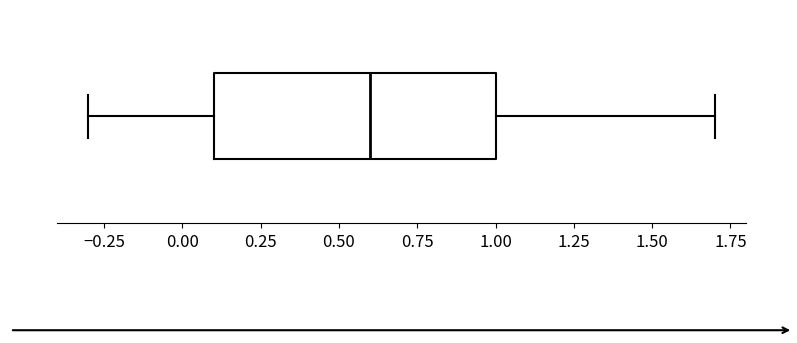

Where does the left whisker of the box end on the x-axis? The values are not printed on the chart, so give them approximately, as read against the axis.

-0.3